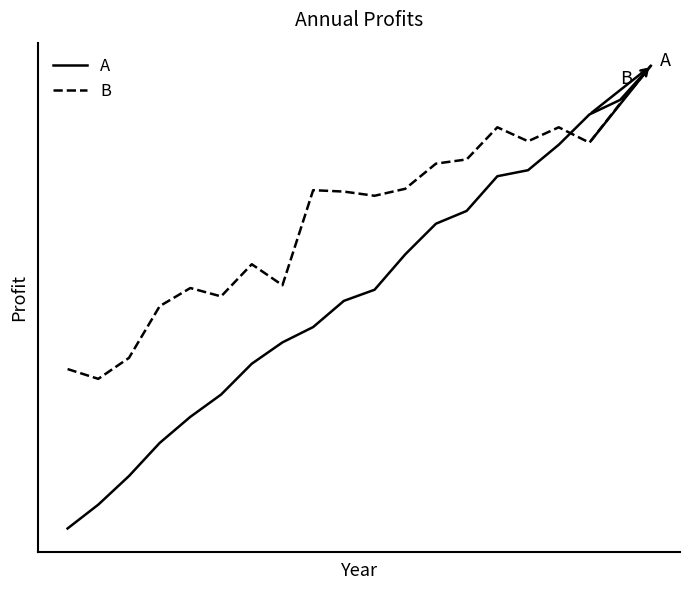

List the labels in order of B value, smallest first.

1, 0, 2, 3, 5, 4, 7, 6, 10, 9, 8, 11, 12, 13, 17, 15, 14, 16, 18, 19